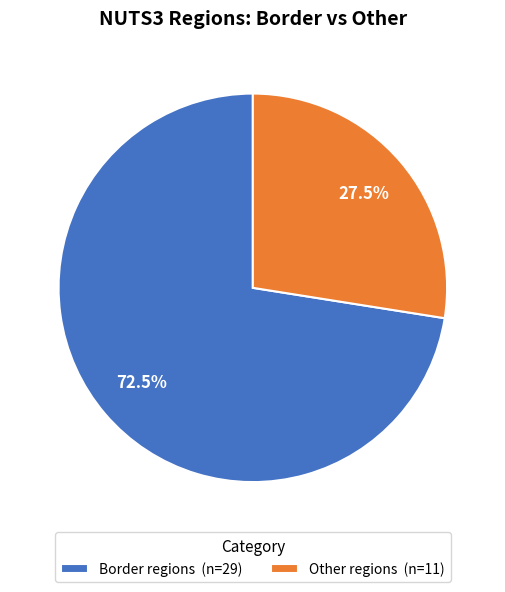

Do Border regions and Other regions together represent more than half of the pie?

Yes